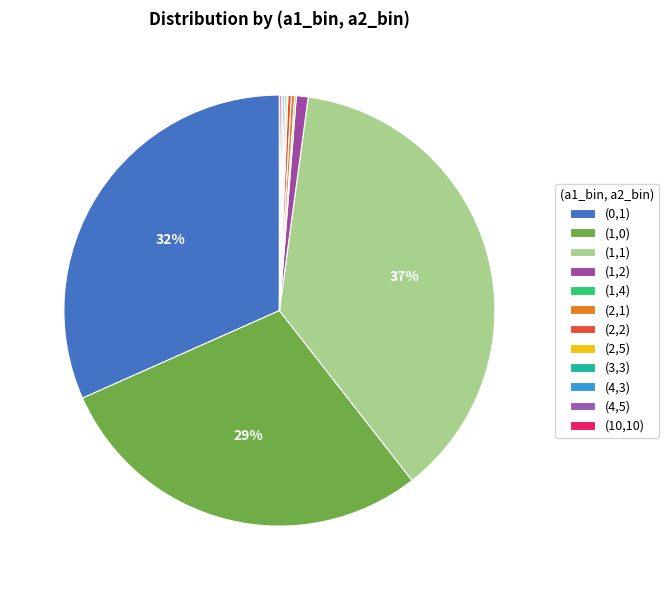

What is the smallest slice in the pie chart?

(1,4)